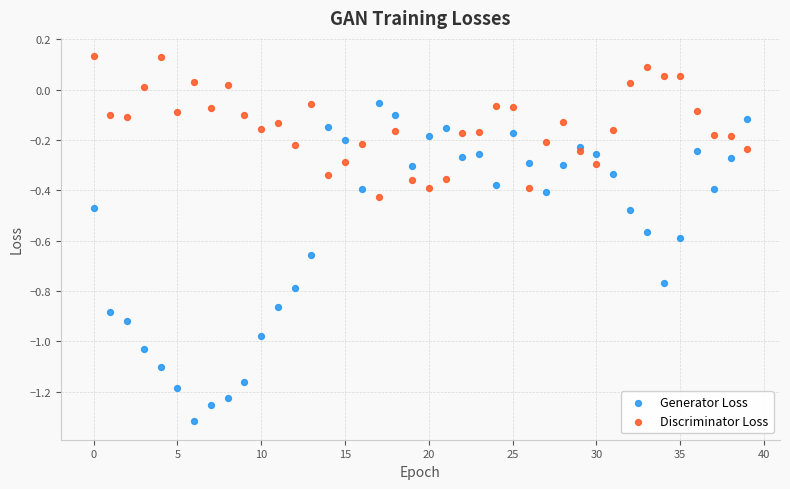

Which series has the largest Y range (max minus min)?

Generator Loss